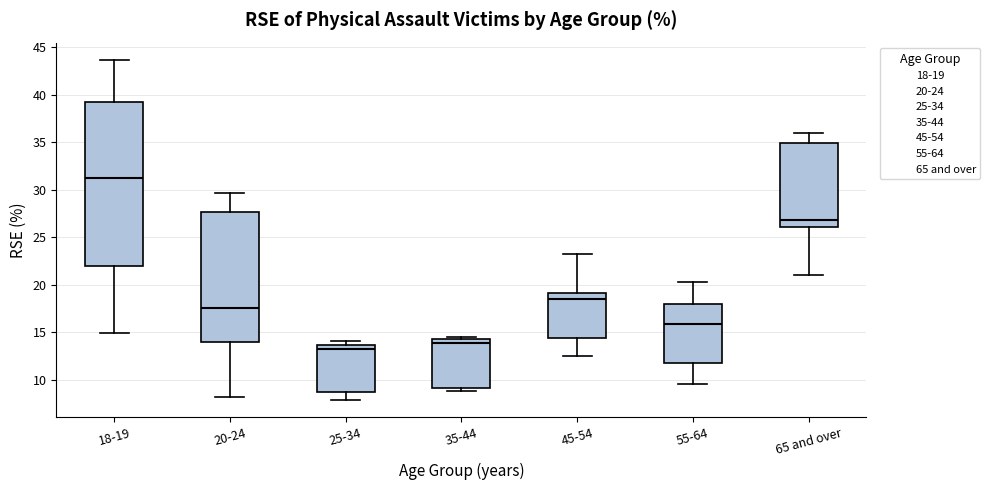

Where does the lower whisker of the box for 65 and over end on the y-axis? The values are not printed on the chart, so give them approximately, as read against the axis.

21.0